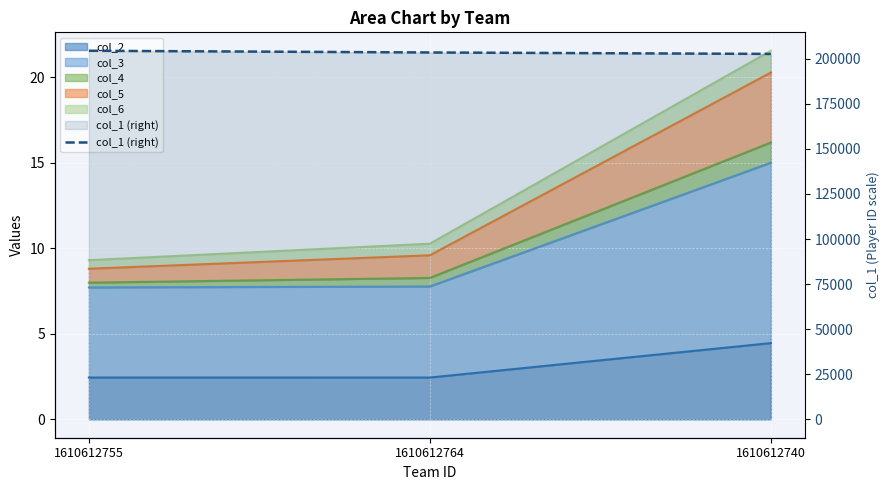

How many data points are less than 203504?

1